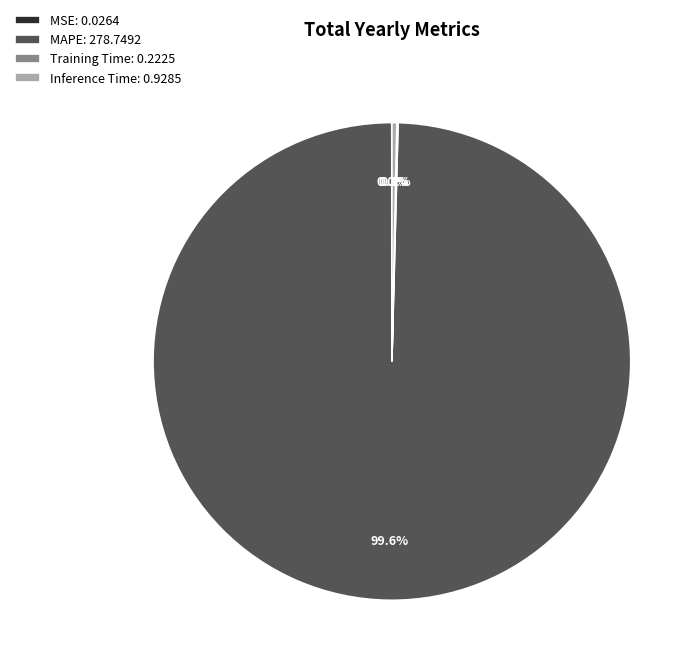

What is the largest slice in the pie chart?

MAPE: 278.7492